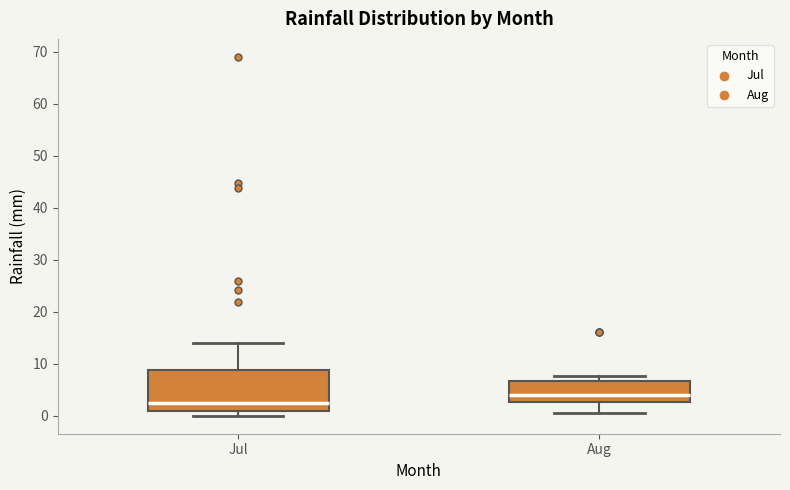

Reading left to right, read every box against the y-axis: the position of its median line, the range the box covers, and the ends of its whiskers. The values are not printed on the chart, so give them approximately, as read against the axis.

Jul: median 2, box 1 to 9, whiskers 0 to 14
Aug: median 4, box 3 to 7, whiskers 1 to 8